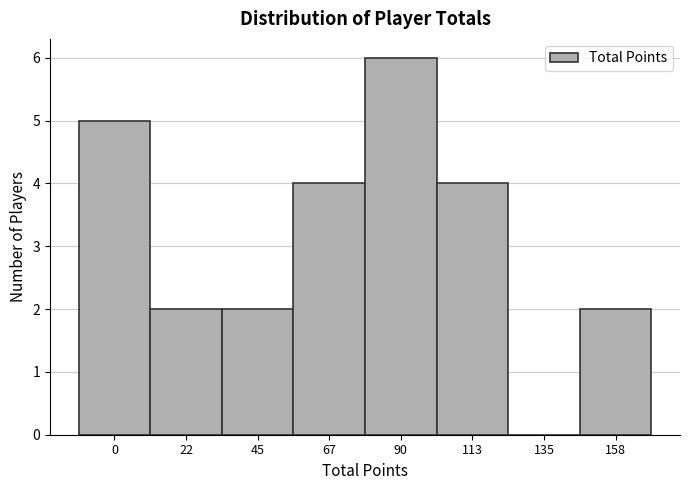

Reading left to right, extract all data points from this chart.

0=5	22=2	45=2	67=4	90=6	113=4	135=0	158=2